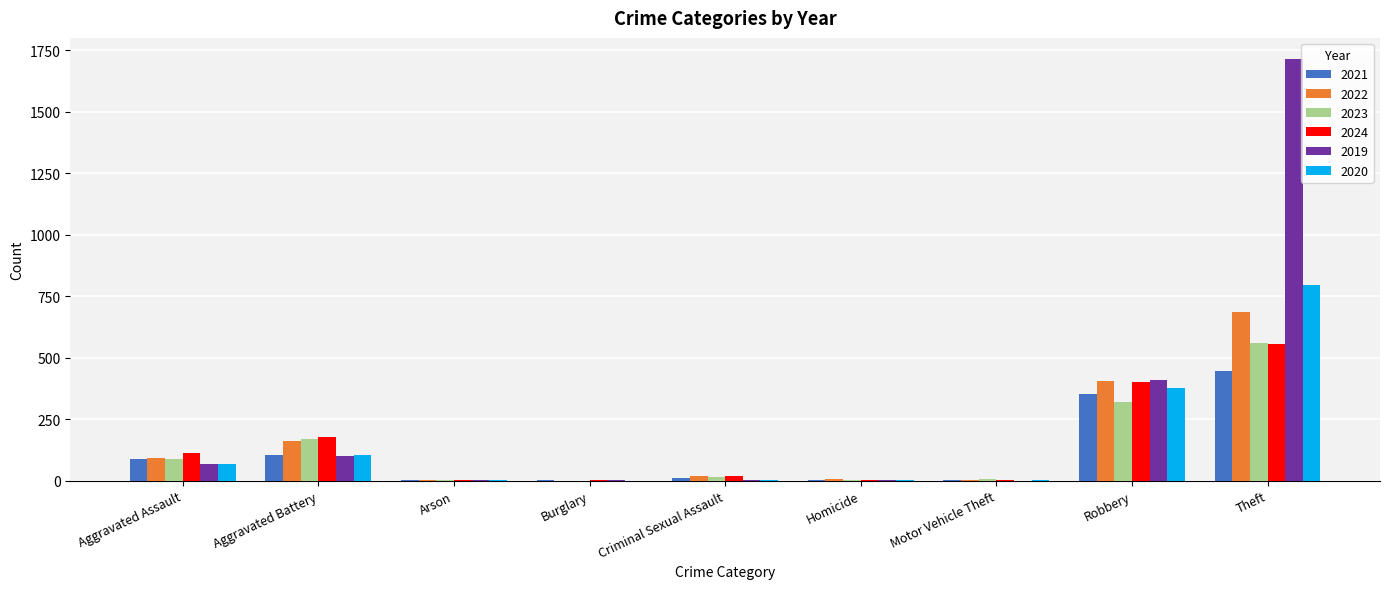

Which series has the largest total across all categories?

2019